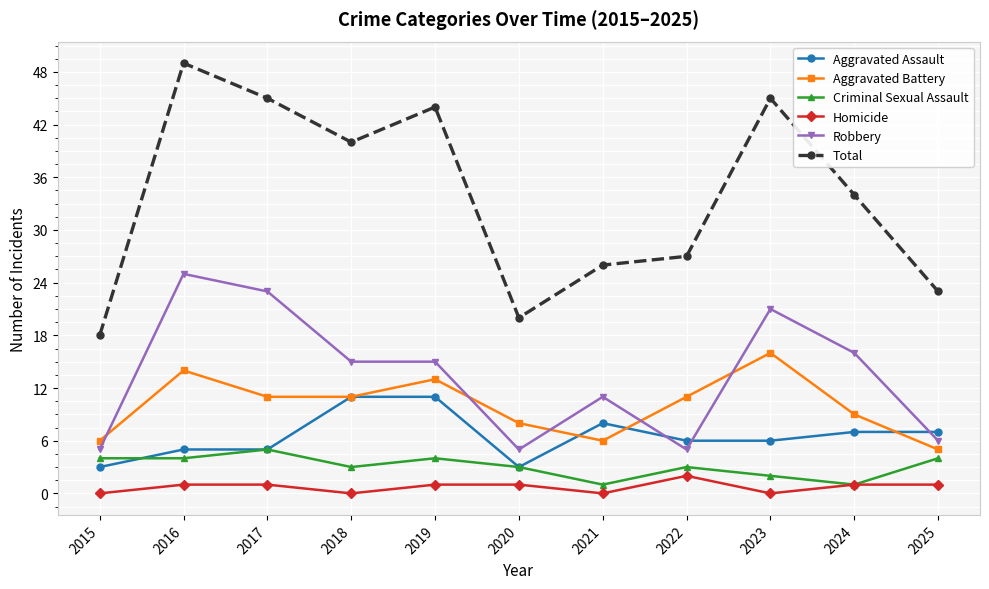

True or false: Criminal Sexual Assault and Aggravated Battery intersect in this chart.

False